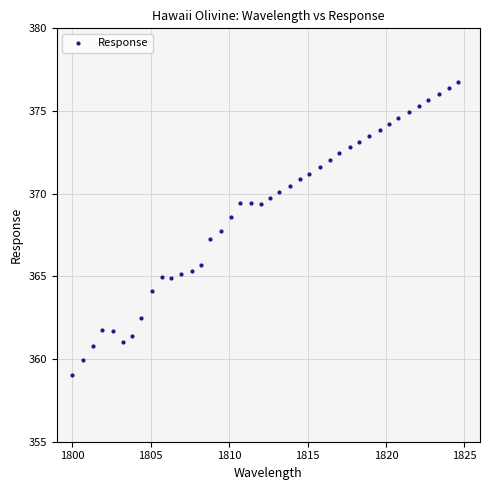

What is the range of Y values (max minus min)?

17.7